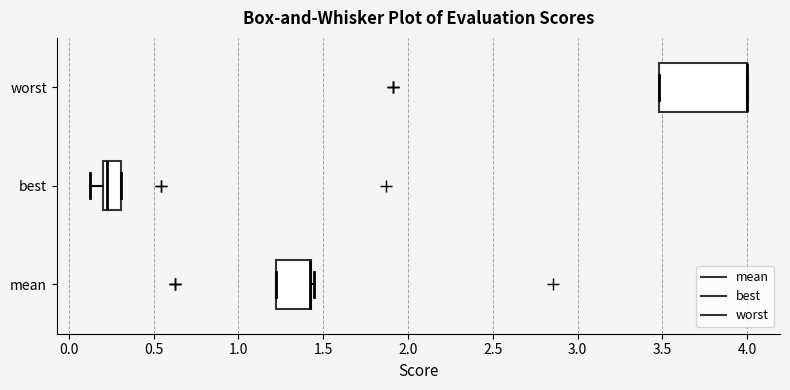

Reading bottom to top, read every box against the x-axis: the position of its median line, the range the box covers, and the ends of its whiskers. The values are not printed on the chart, so give them approximately, as read against the axis.

mean: median 1.40 (drawn on the box's right edge), box 1.20 to 1.45, whiskers 1.20 to 1.45 (just right of the box's right edge)
best: median 0.25, box 0.20 to 0.30, whiskers 0.10 to 0.30
worst: median 4.00 (drawn on the box's right edge), box 3.50 to 4.00, whiskers 3.50 to 4.00